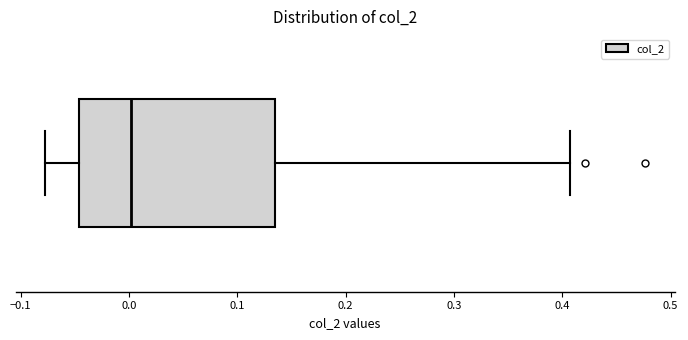

Where does the median line of the box sit on the x-axis? The values are not printed on the chart, so give them approximately, as read against the axis.

0.00